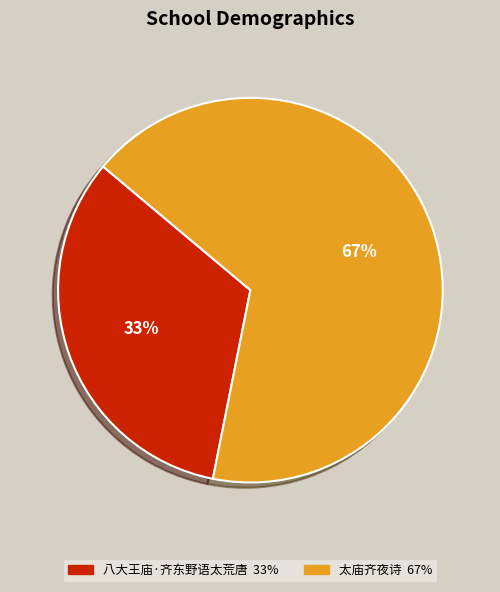

To the nearest percent, what portion does 太庙齐夜诗 represent?

67%